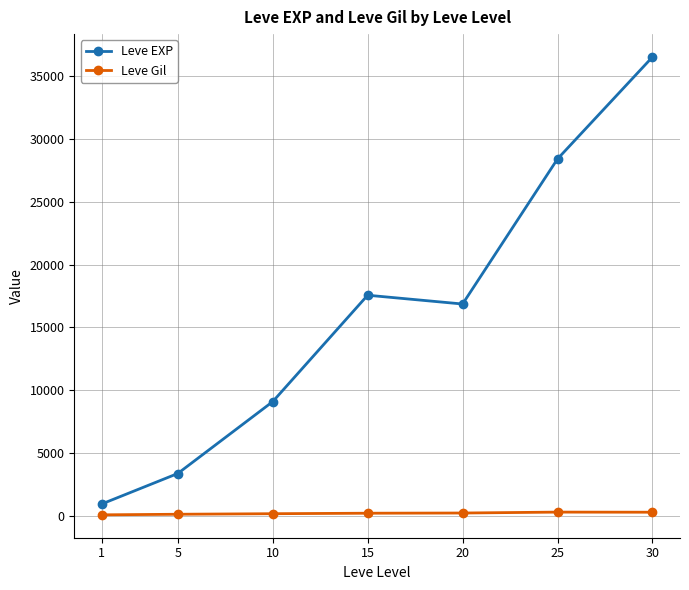

True or false: Leve EXP has a value of 1036.8 at 5.

False